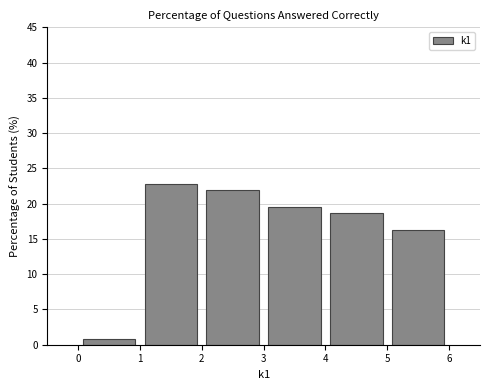

Reading left to right, list every bar in this chart as the range it spans on the x-axis followed by its height. The values are not printed on the chart, so give them approximately, as read against the axis.

0 to 1: 1.0
1 to 2: 23.0
2 to 3: 22.0
3 to 4: 19.5
4 to 5: 18.5
5 to 6: 16.5